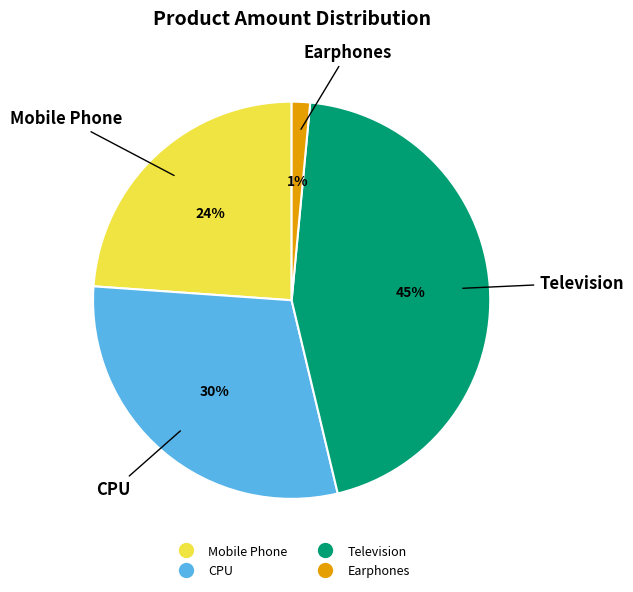

Between Television and Earphones, which is larger?

Television